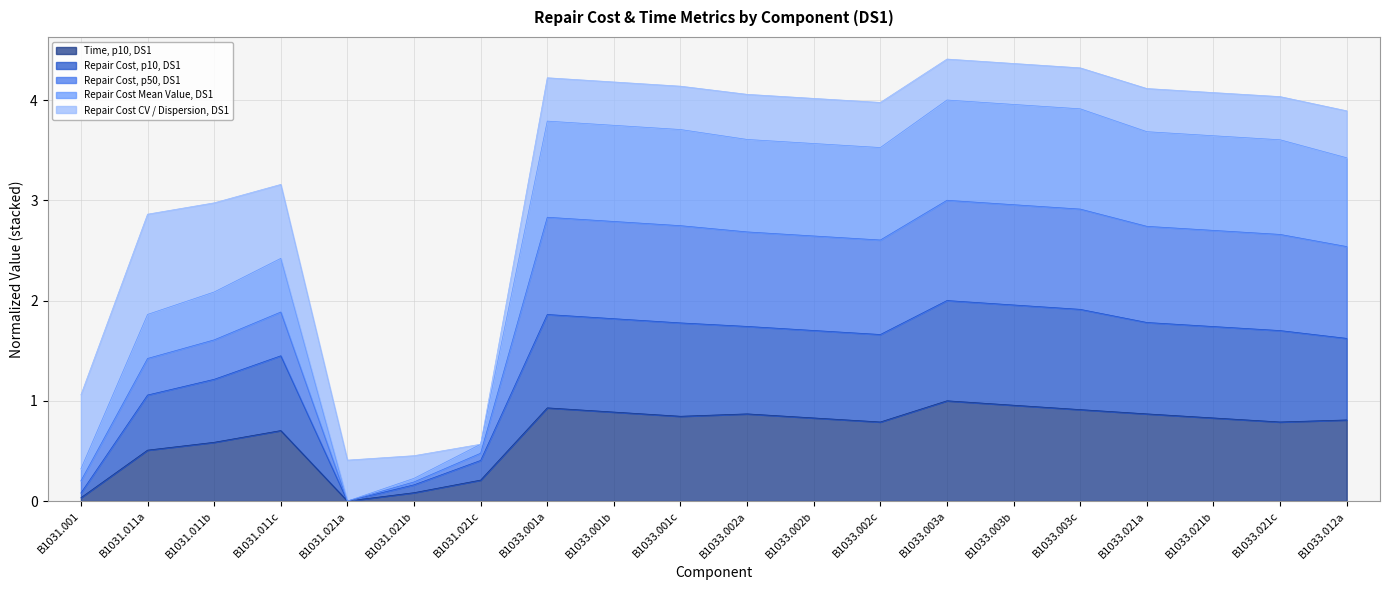

What is the total value across all series at B1031.021a?

0.4